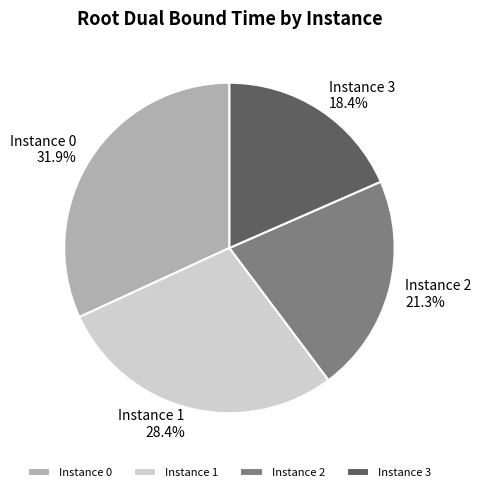

Between Instance 1 and Instance 0, which is larger?

Instance 0